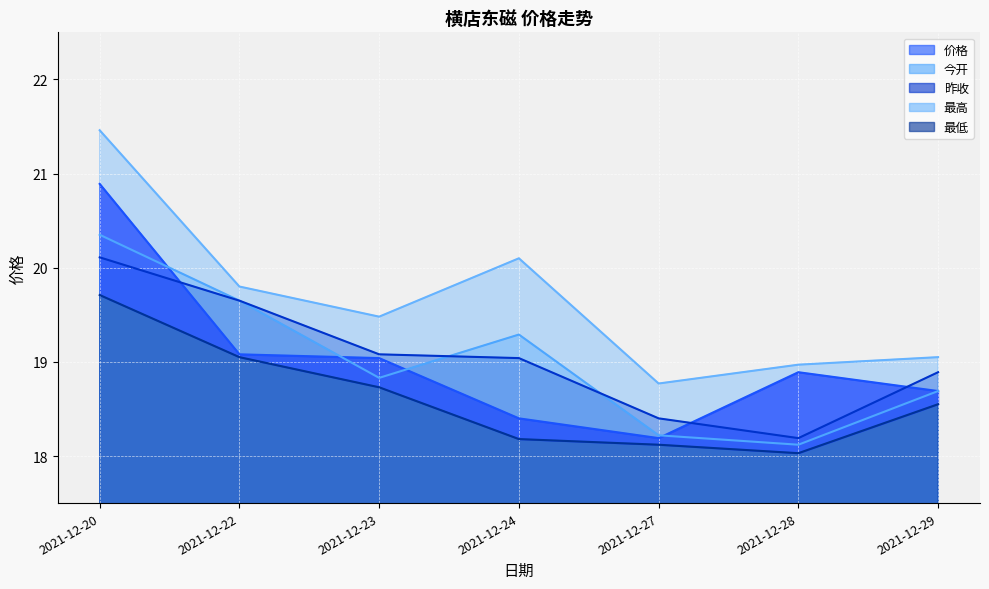

Which series has the largest total across all categories?

最高